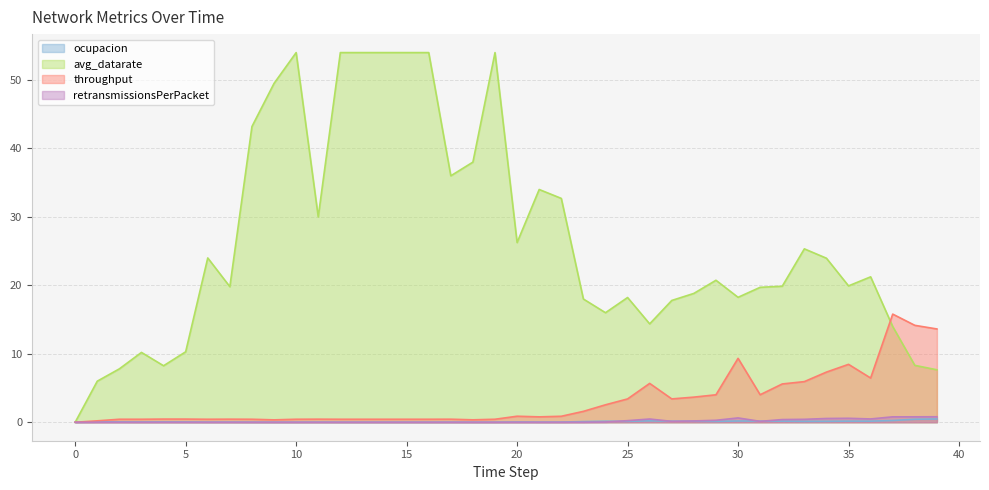

What is the value of the retransmissionsPerPacket point at the 27th from the left?

0.5